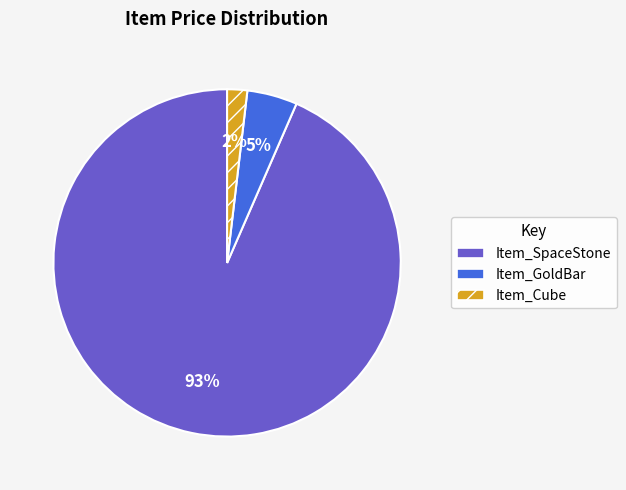

Which category has the biggest portion of the pie?

Item_SpaceStone